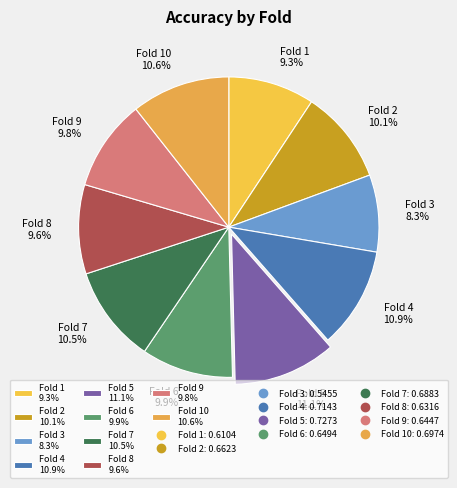

Is the sum of Fold 9 9.8% and Fold 5 11.1% greater than half?

No